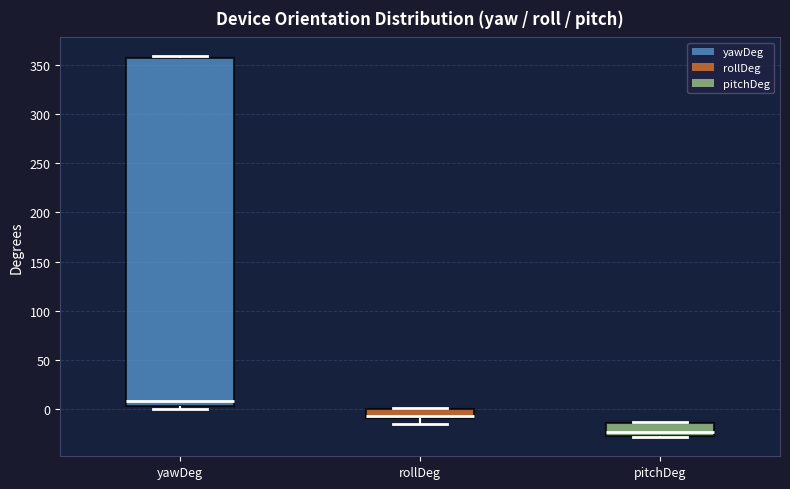

Where is the upper edge of the box for rollDeg on the y-axis? The values are not printed on the chart, so give them approximately, as read against the axis.

0